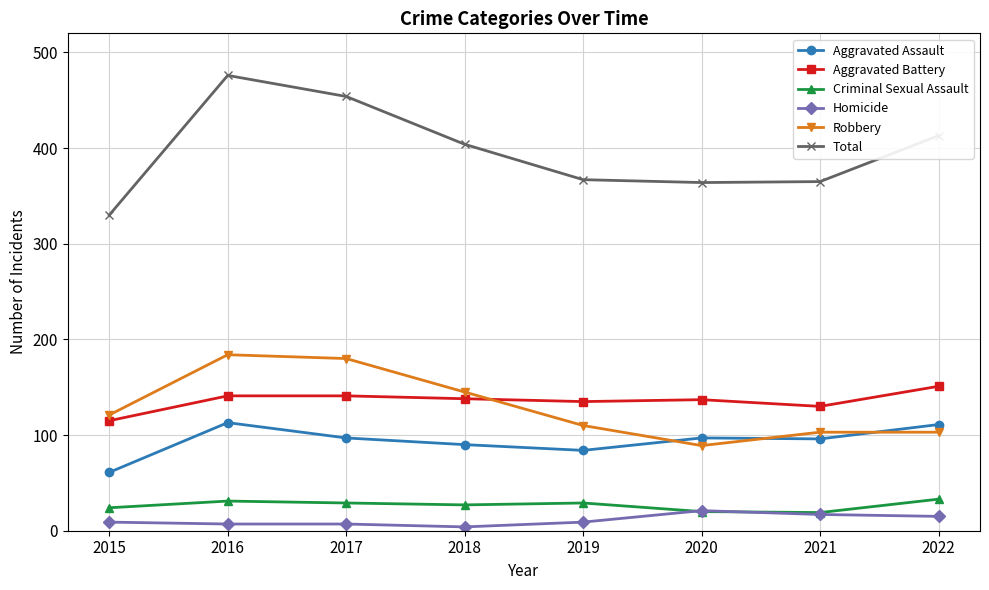

What are all the series names shown in the legend?

Aggravated Assault, Aggravated Battery, Criminal Sexual Assault, Homicide, Robbery, Total